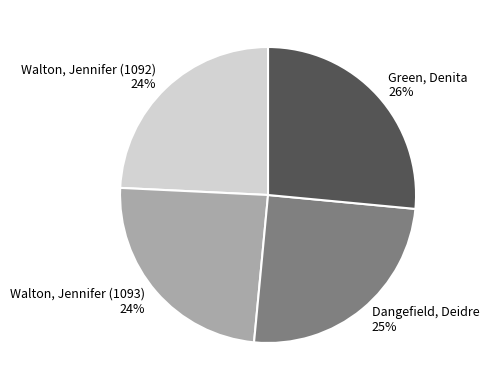

Which slice is the largest?

Green, Denita